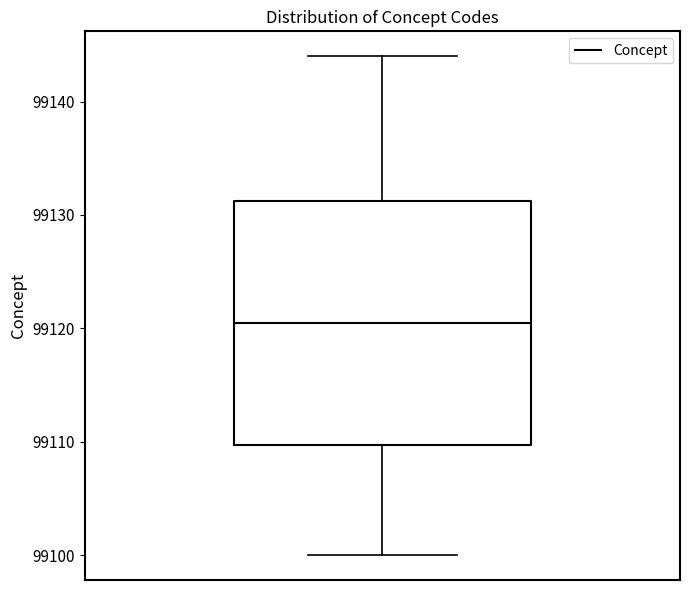

Read this box plot against the y-axis: the position of the median line, the range covered by the box, and the ends of both whiskers. The values are not printed on the chart, so give them approximately, as read against the axis.

median 99121, box 99110 to 99131, whiskers 99100 to 99144